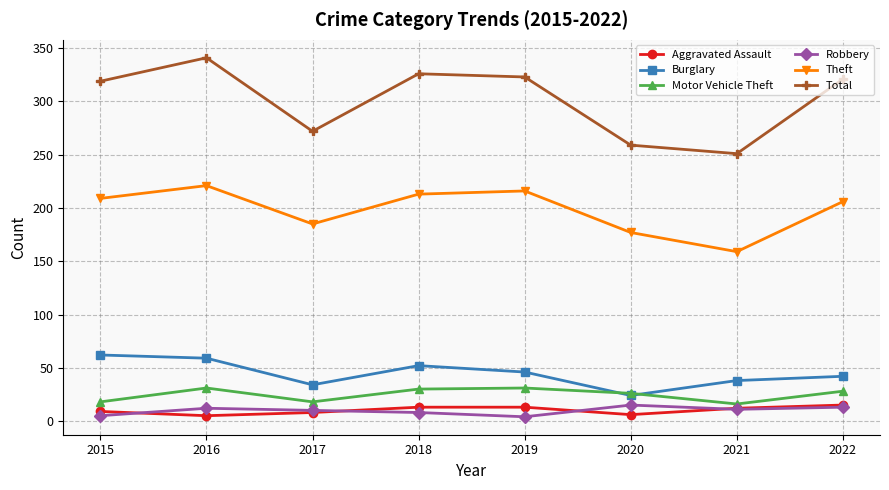

What value does the Total series have at 2015, to the nearest 5?

320